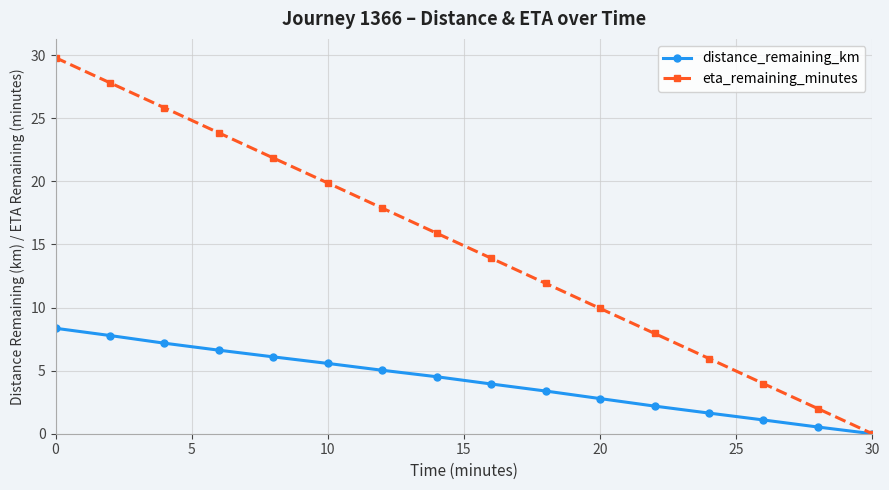

What is the value of the eta_remaining_minutes point at the 8th from the left?

15.9